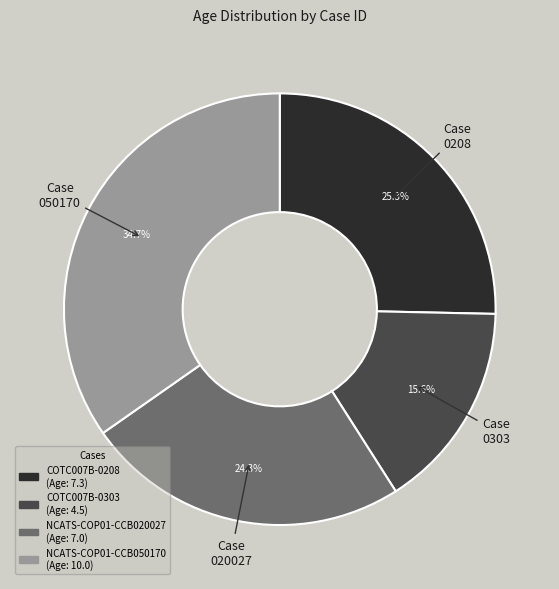

Does Case 0208 account for over 50% of the chart?

No